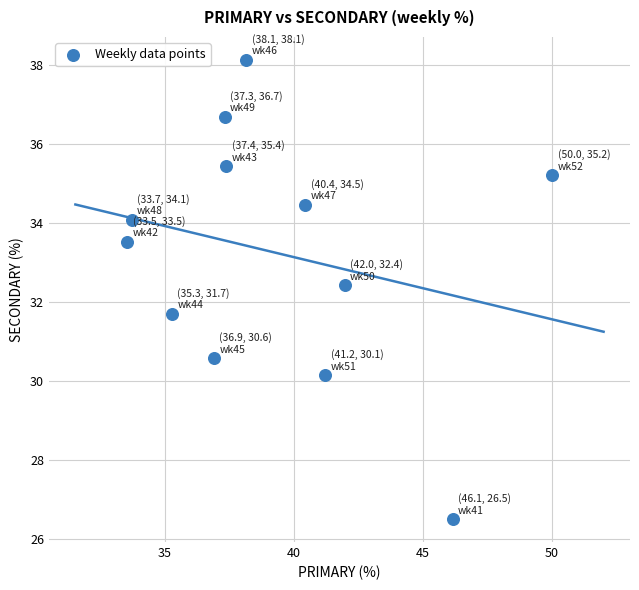

What Y value in the scatter plot is closest to 32?

31.7